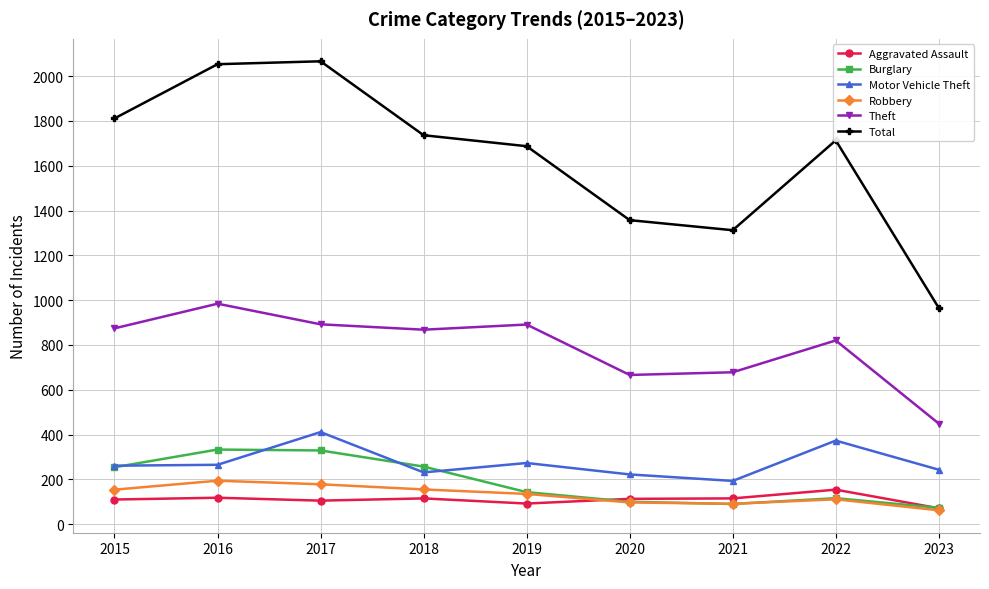

What is the minimum value shown in the chart?

62